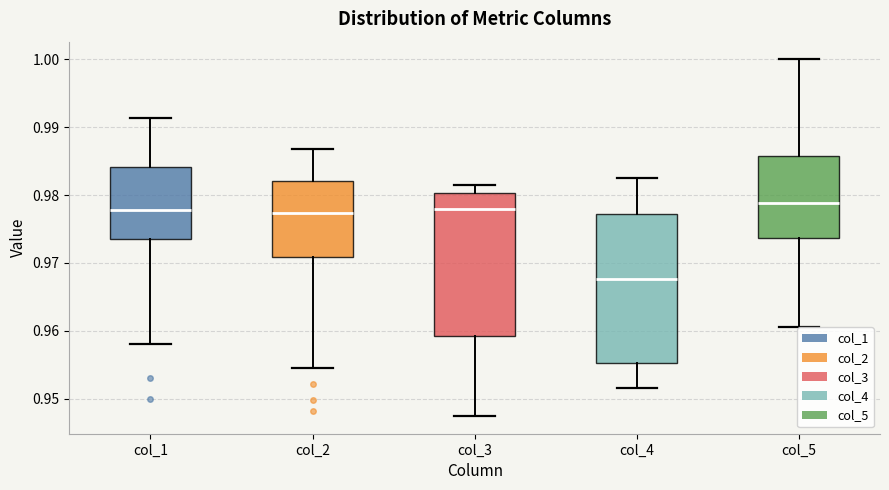

Reading left to right, transcribe this box plot: for each box, give where its median line is, the range the box spans, and where its two whiskers end, as read against the y-axis. The values are not printed on the chart, so give them approximately, as read against the axis.

col_1: median 0.978, box 0.974 to 0.984, whiskers 0.958 to 0.991
col_2: median 0.977, box 0.971 to 0.982, whiskers 0.955 to 0.987
col_3: median 0.978, box 0.959 to 0.980, whiskers 0.947 to 0.981
col_4: median 0.968, box 0.955 to 0.977, whiskers 0.952 to 0.983
col_5: median 0.979, box 0.974 to 0.986, whiskers 0.961 to 1.000